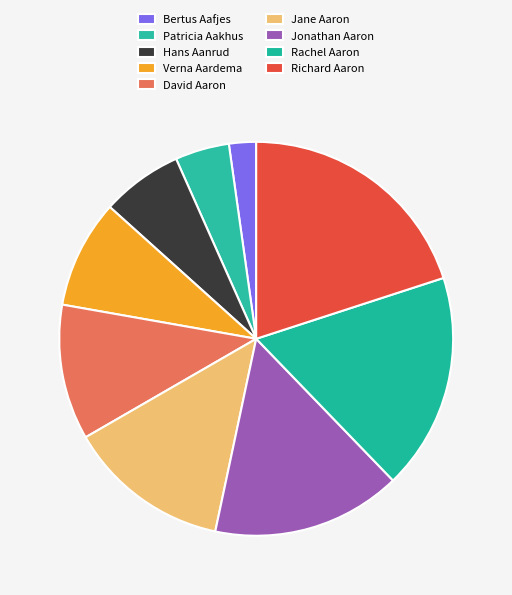

Is Jane Aaron the majority of the pie?

No